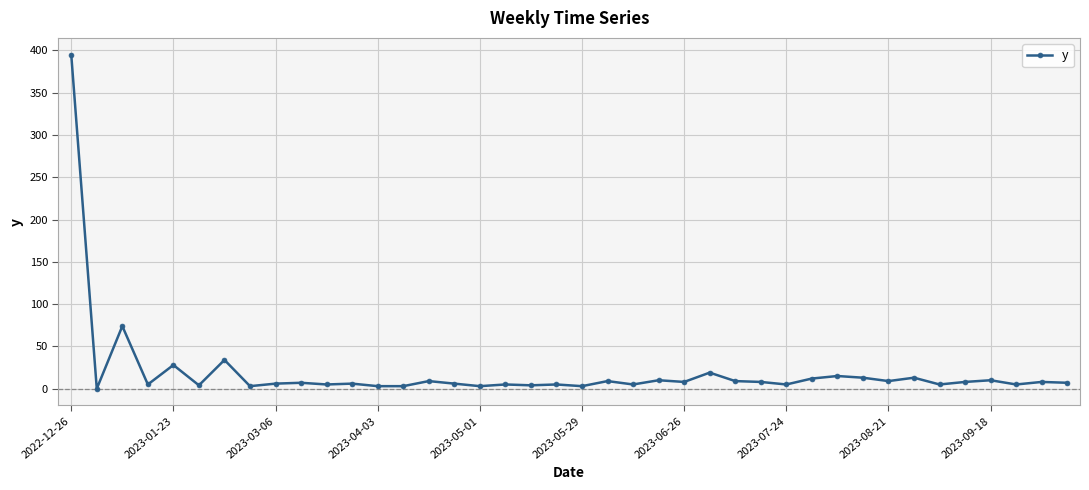

What is the greatest value displayed?

395